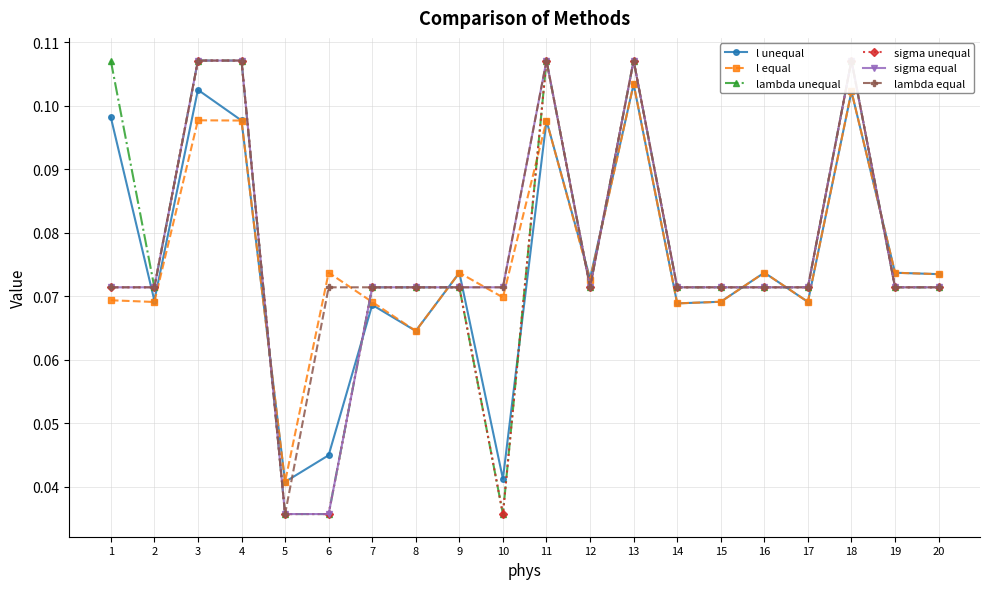

Reading left to right, list all the values displayed in this chart.

l unequal: 1=0.1	2=0.1	3=0.1	4=0.1	5=0.0	6=0.0	7=0.1	8=0.1	9=0.1	10=0.0	11=0.1	12=0.1	13=0.1	14=0.1	15=0.1	16=0.1	17=0.1	18=0.1	19=0.1	20=0.1
l equal: 1=0.1	2=0.1	3=0.1	4=0.1	5=0.0	6=0.1	7=0.1	8=0.1	9=0.1	10=0.1	11=0.1	12=0.1	13=0.1	14=0.1	15=0.1	16=0.1	17=0.1	18=0.1	19=0.1	20=0.1
lambda unequal: 1=0.1	2=0.1	3=0.1	4=0.1	5=0.0	6=0.0	7=0.1	8=0.1	9=0.1	10=0.0	11=0.1	12=0.1	13=0.1	14=0.1	15=0.1	16=0.1	17=0.1	18=0.1	19=0.1	20=0.1
sigma unequal: 1=0.1	2=0.1	3=0.1	4=0.1	5=0.0	6=0.0	7=0.1	8=0.1	9=0.1	10=0.0	11=0.1	12=0.1	13=0.1	14=0.1	15=0.1	16=0.1	17=0.1	18=0.1	19=0.1	20=0.1
sigma equal: 1=0.1	2=0.1	3=0.1	4=0.1	5=0.0	6=0.0	7=0.1	8=0.1	9=0.1	10=0.1	11=0.1	12=0.1	13=0.1	14=0.1	15=0.1	16=0.1	17=0.1	18=0.1	19=0.1	20=0.1
lambda equal: 1=0.1	2=0.1	3=0.1	4=0.1	5=0.0	6=0.1	7=0.1	8=0.1	9=0.1	10=0.1	11=0.1	12=0.1	13=0.1	14=0.1	15=0.1	16=0.1	17=0.1	18=0.1	19=0.1	20=0.1